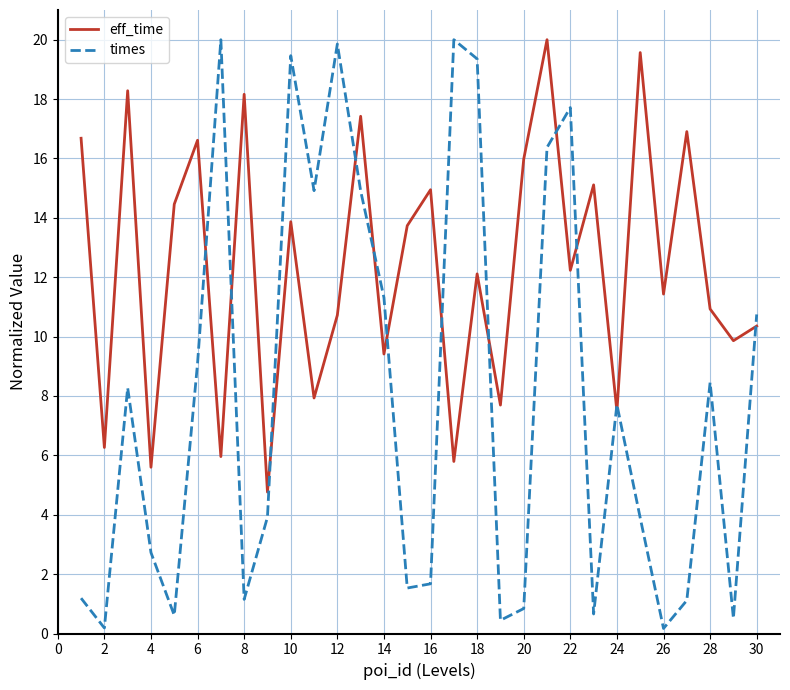

What is the difference between the maximum and minimum values in the times series?

19.8